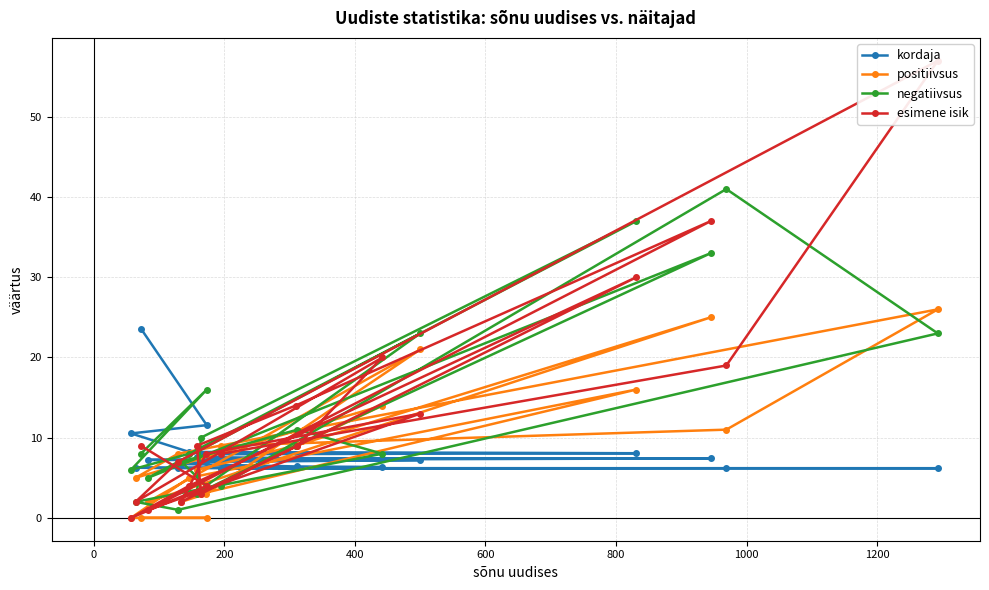

How many values in the esimene isik series are below 9?

10